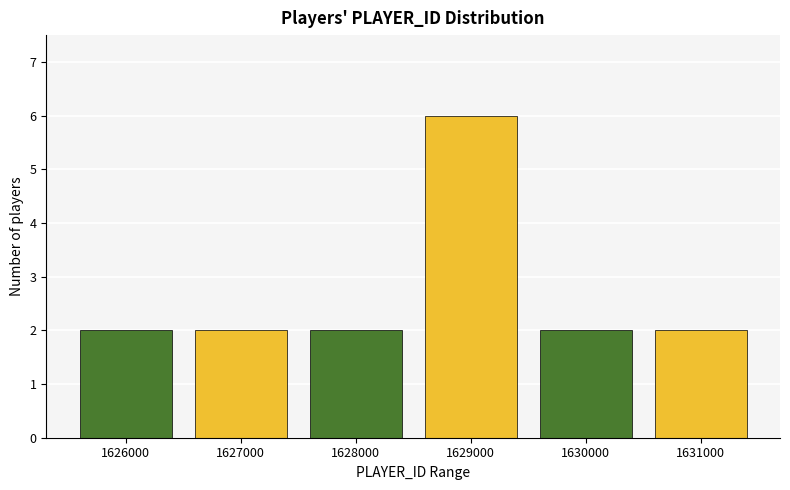

Reading right to left, what are all the values shown in this chart?

1631000=2	1630000=2	1629000=6	1628000=2	1627000=2	1626000=2